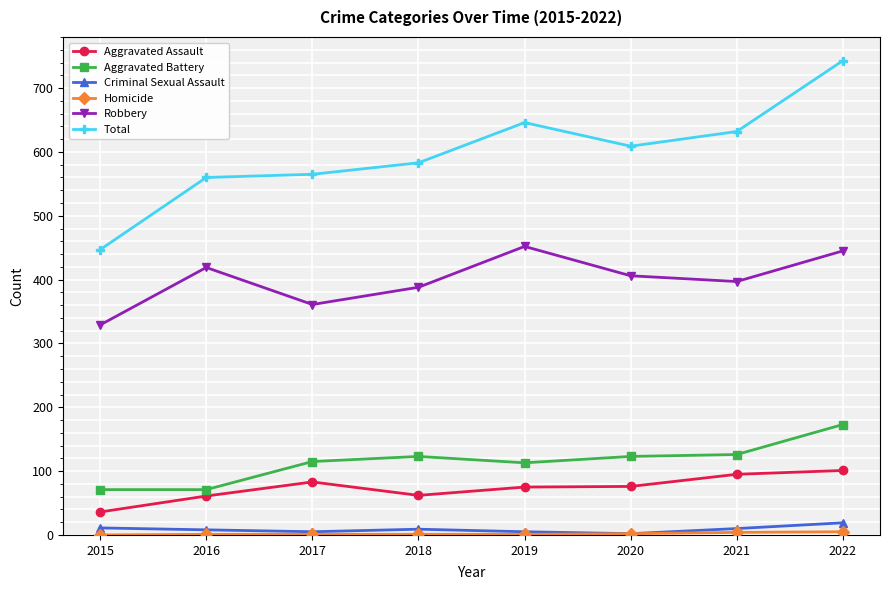

At how many categories does at least one series exceed 684?

1